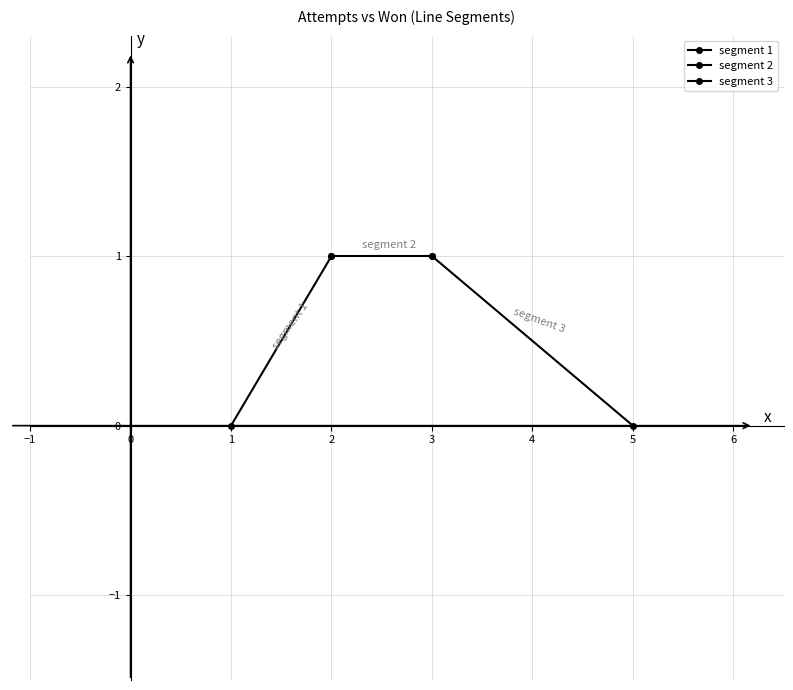

Read the segment 2 value at 3.

1